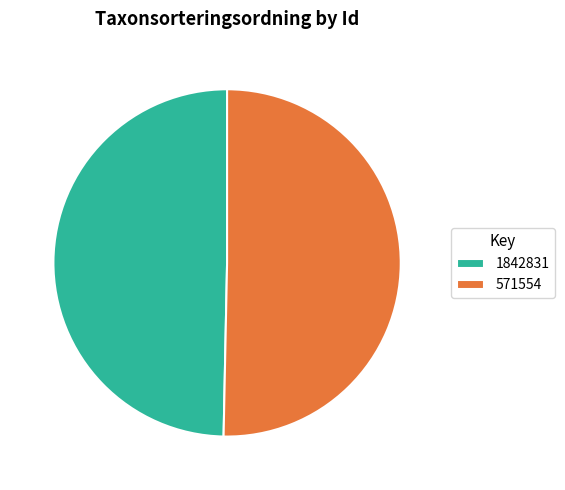

True or false: 571554 accounts for 50% of the total.

True